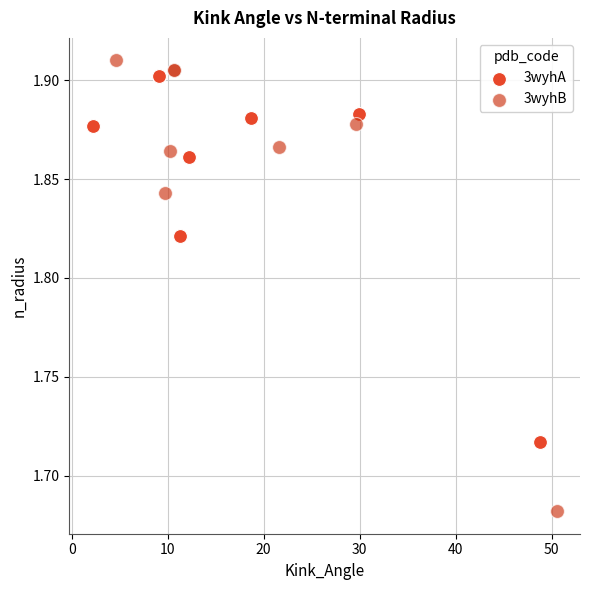

Which series has the largest Y range (max minus min)?

3wyhB